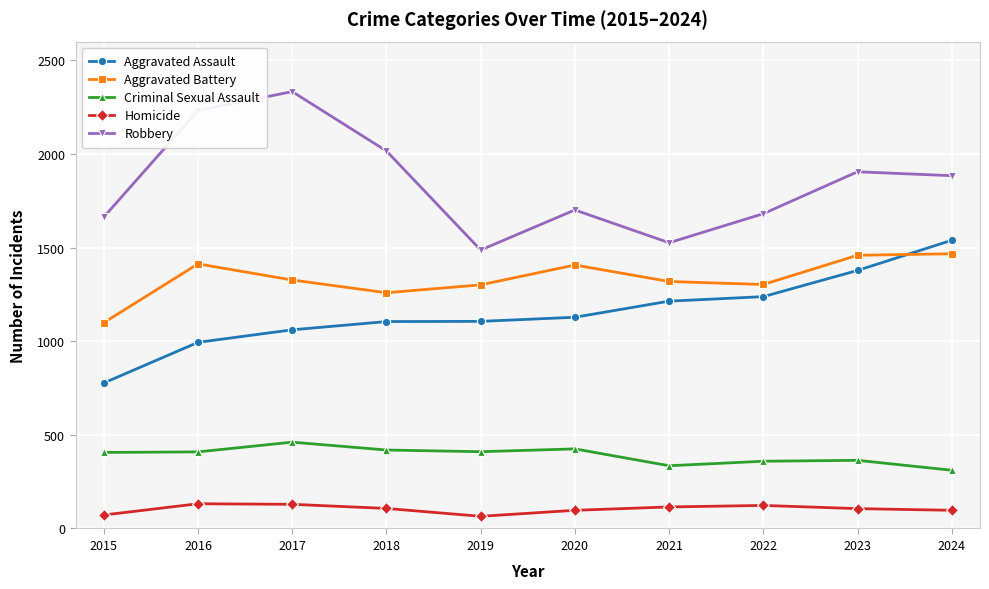

The Criminal Sexual Assault series shows 419 at 2018. True or false?

True